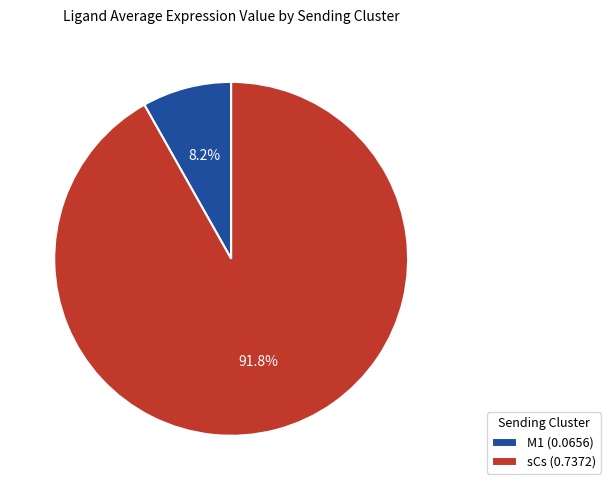

The M1 slice represents 19% of the pie. True or false?

False